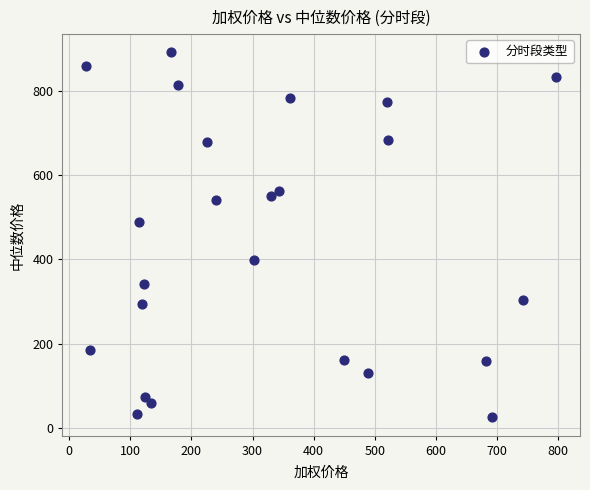

What Y value in the scatter plot is closest to 458?

489.4